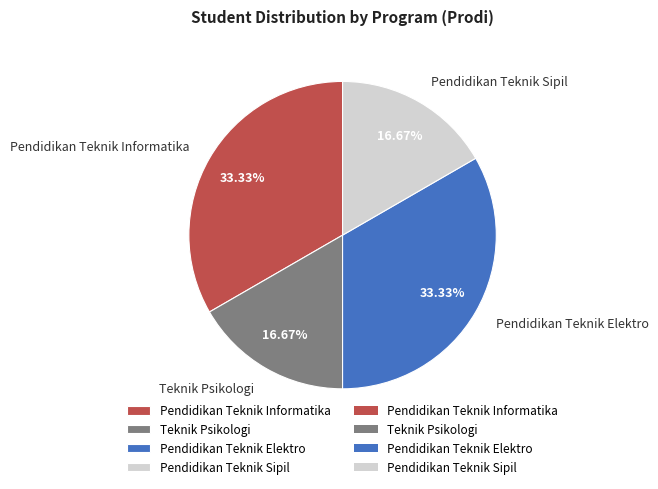

Does any single category account for the majority?

No